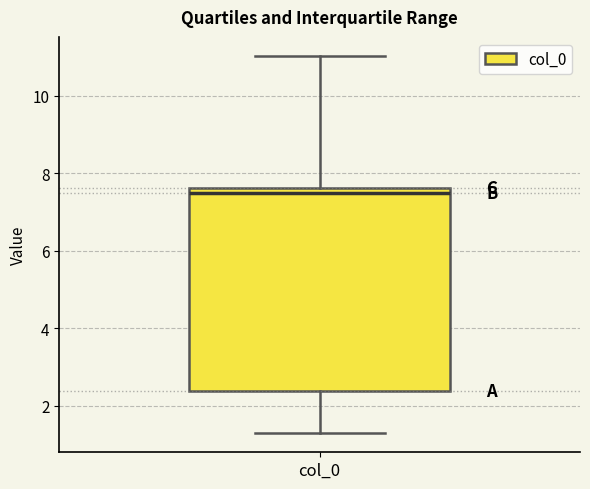

Where does the lower whisker of the box for col_0 end on the y-axis? The values are not printed on the chart, so give them approximately, as read against the axis.

1.2